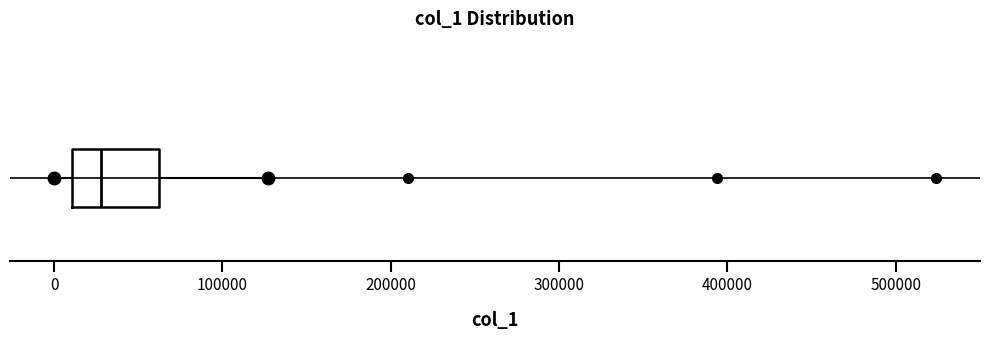

Transcribe this box plot: give where the median line is, the range the box spans, and where the two whiskers end, as read against the x-axis. The values are not printed on the chart, so give them approximately, as read against the axis.

median 30000, box 10000 to 60000, whiskers 0 to 130000